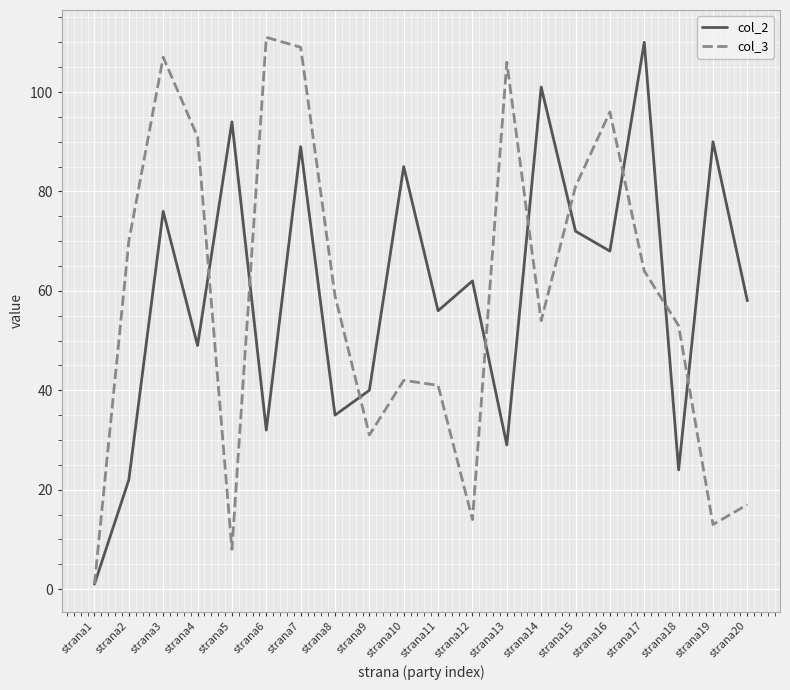

What is the difference between the highest and lowest values at strana5?

86